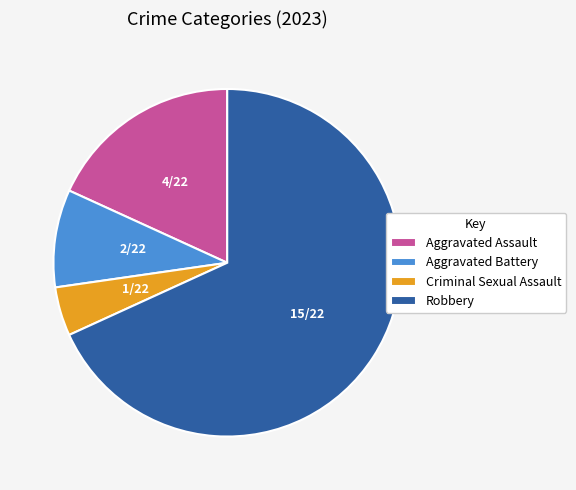

Approximately how many times larger is the value at Aggravated Assault compared to Robbery?

0.3